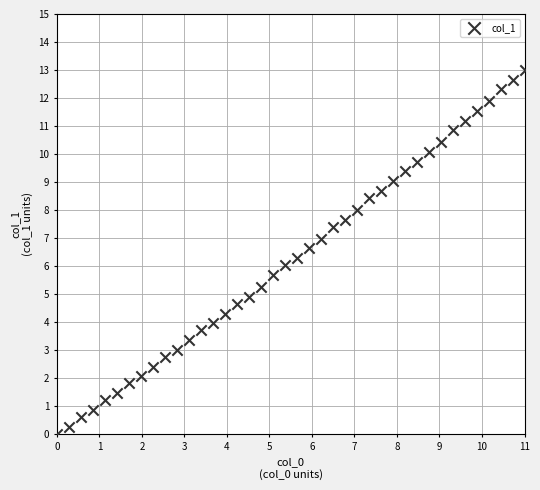

What is the range of Y values (max minus min)?

13.0